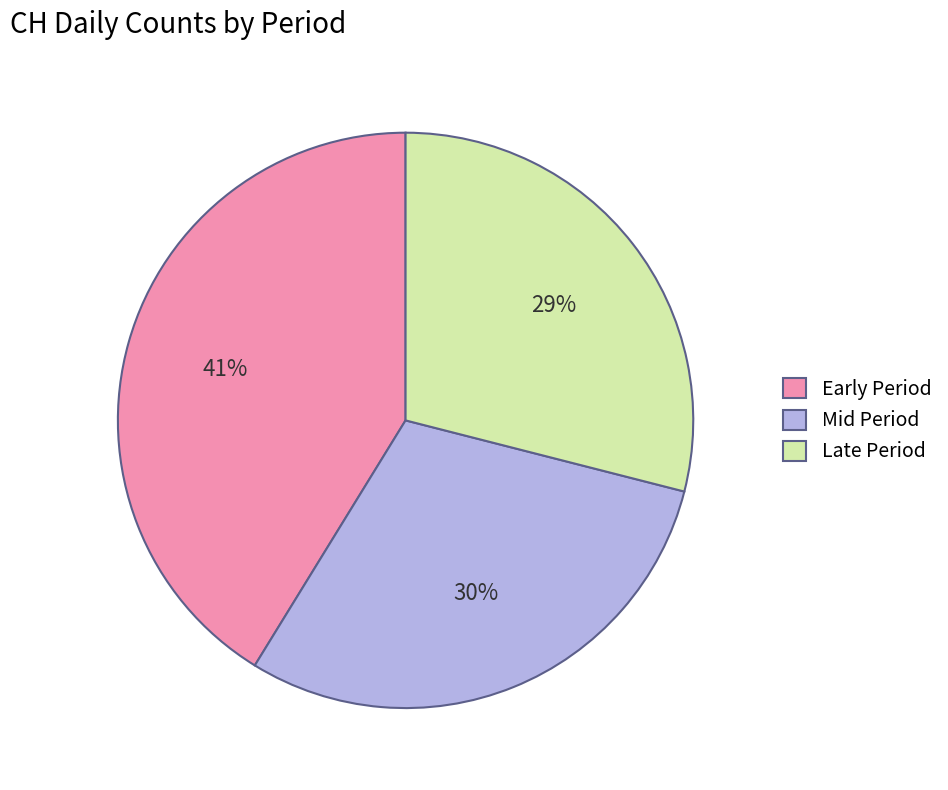

Rank the categories by value from highest to lowest.

Early Period, Mid Period, Late Period